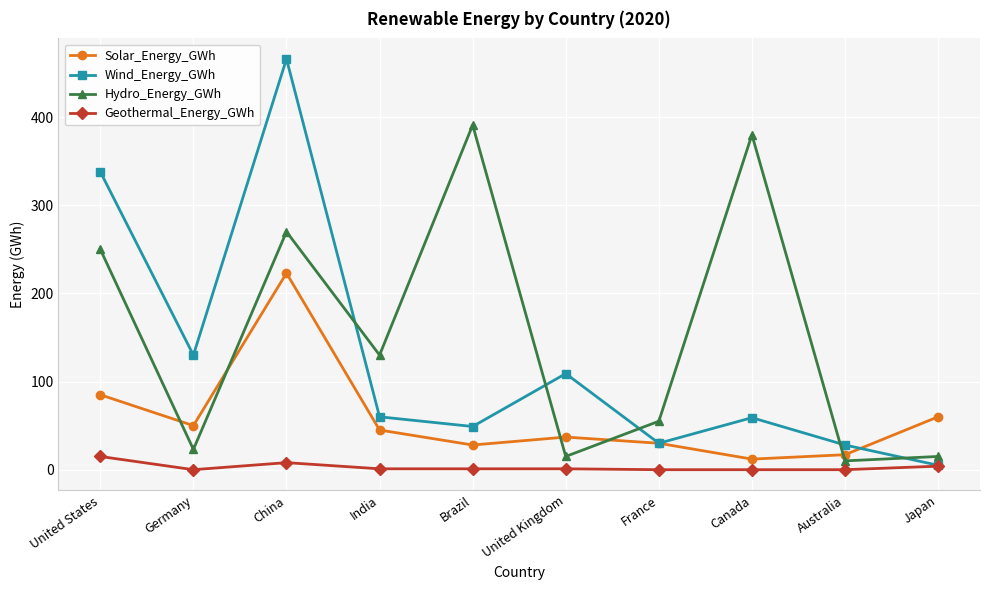

What is the difference between the Hydro_Energy_GWh values at United Kingdom and Brazil?

376